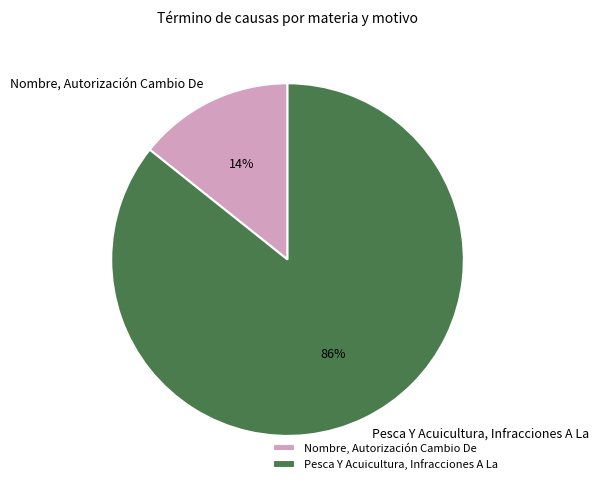

How many slices are in this pie chart?

2